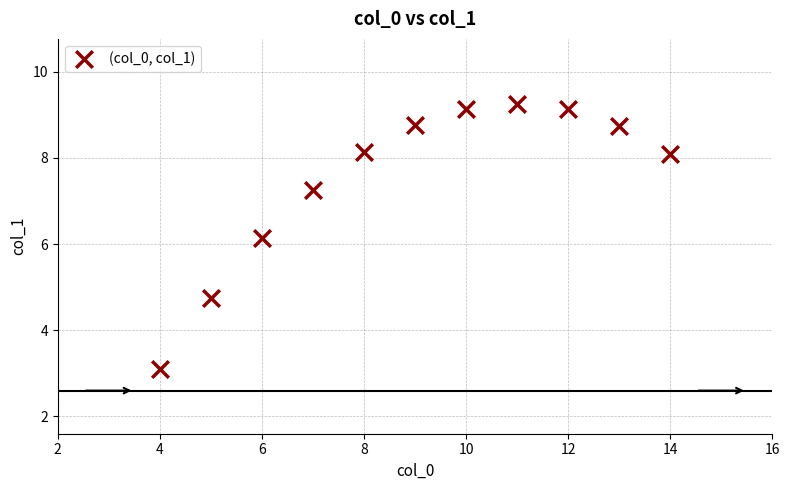

What Y value in the scatter plot is closest to 6?

6.1